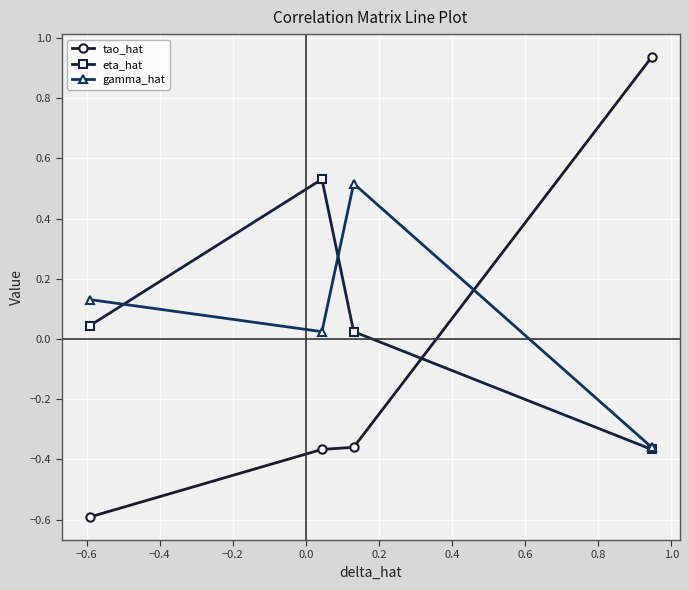

How many lines are shown in the chart?

3